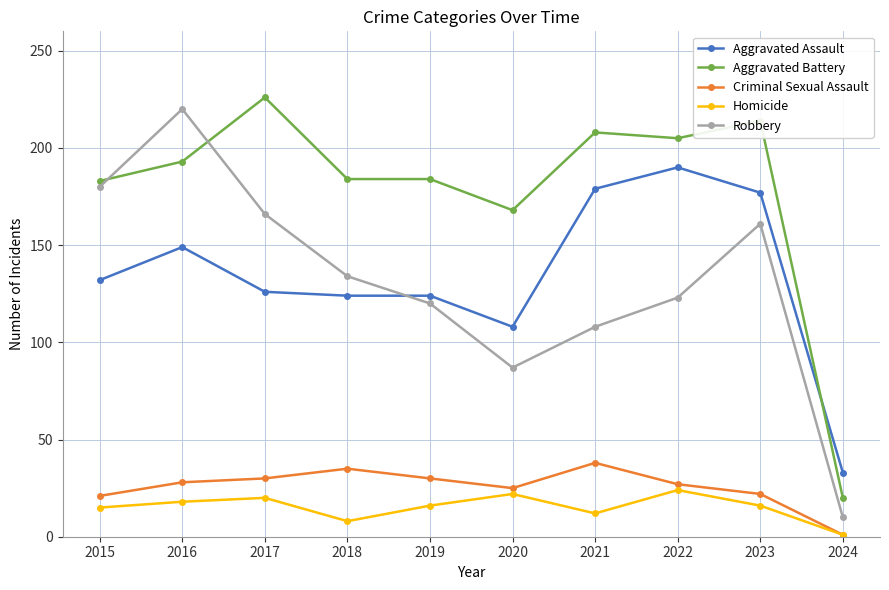

True or false: Robbery and Aggravated Battery intersect in this chart.

True